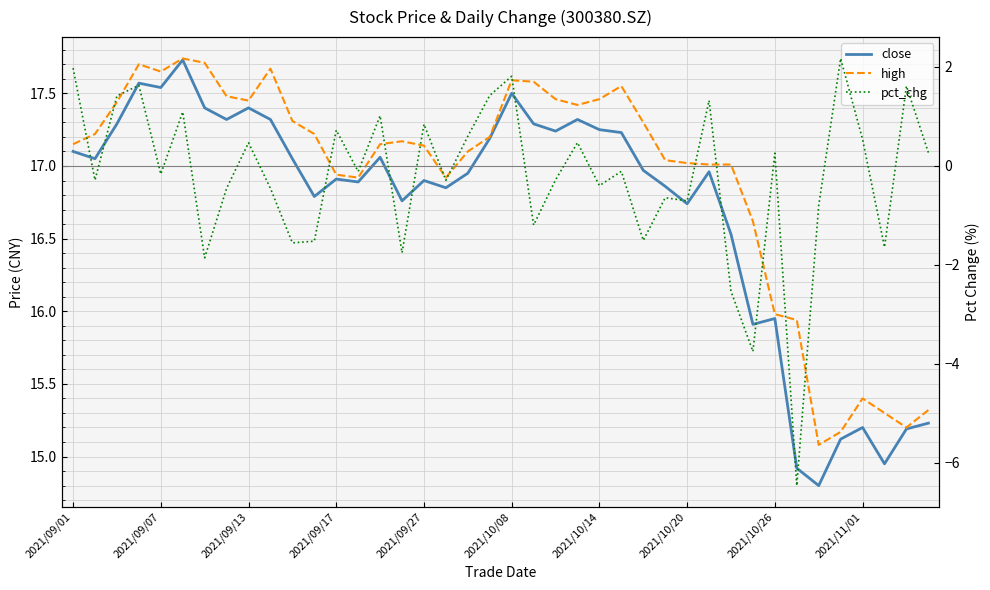

What is the difference between the second highest and minimum values in the pct_chg series?

8.4